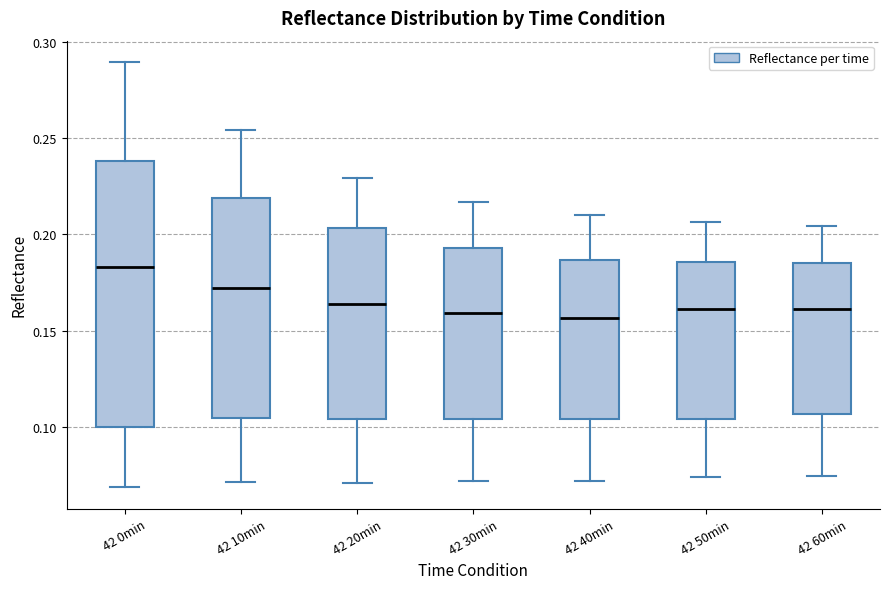

Reading left to right, read every box against the y-axis: the position of its median line, the range the box covers, and the ends of its whiskers. The values are not printed on the chart, so give them approximately, as read against the axis.

42 0min: median 0.185, box 0.100 to 0.240, whiskers 0.070 to 0.290
42 10min: median 0.170, box 0.105 to 0.220, whiskers 0.070 to 0.255
42 20min: median 0.165, box 0.105 to 0.205, whiskers 0.070 to 0.230
42 30min: median 0.160, box 0.105 to 0.195, whiskers 0.070 to 0.215
42 40min: median 0.155, box 0.105 to 0.185, whiskers 0.070 to 0.210
42 50min: median 0.160, box 0.105 to 0.185, whiskers 0.075 to 0.205
42 60min: median 0.160, box 0.105 to 0.185, whiskers 0.075 to 0.205